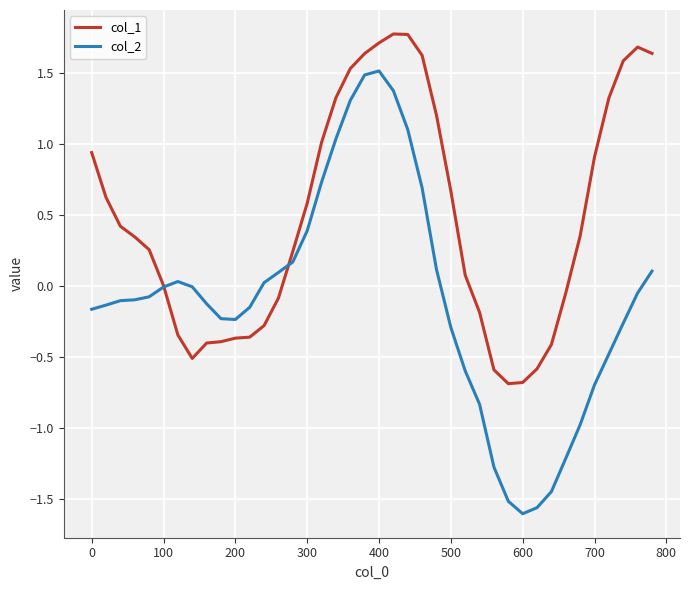

Which series has the widest spread of values?

col_2